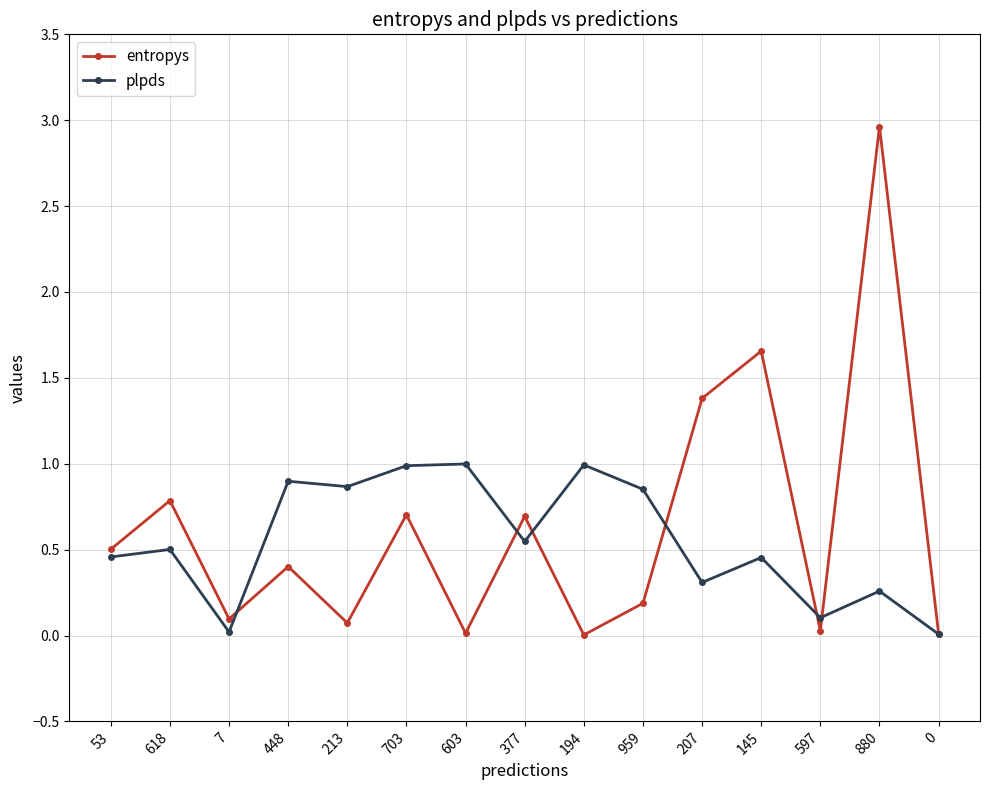

What is the maximum value for entropys?

3.0